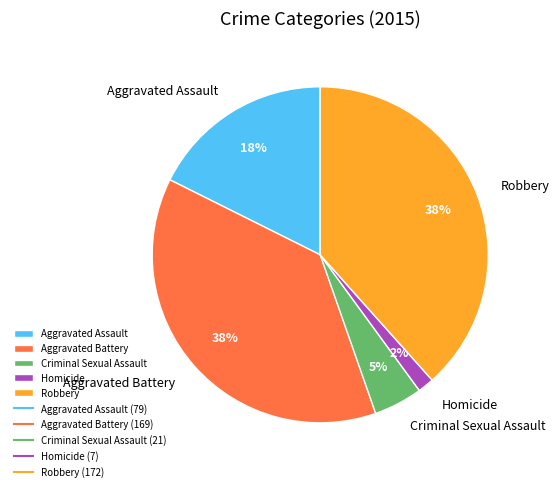

To the nearest percent, what is the average slice percentage?

20%